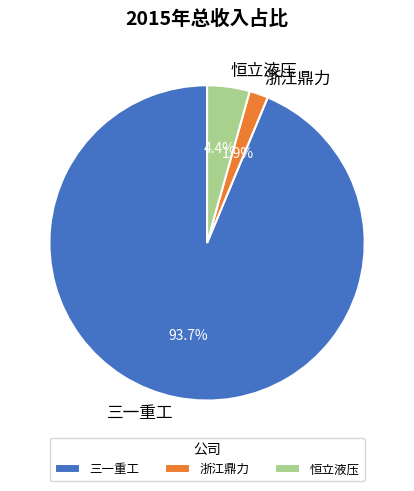

Count the number of slices in the pie.

3